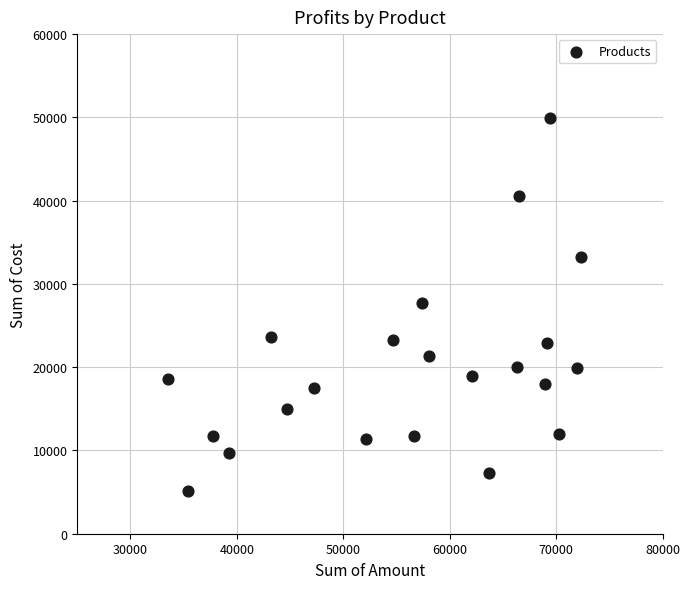

What is the range of Y values (max minus min)?

44700.2